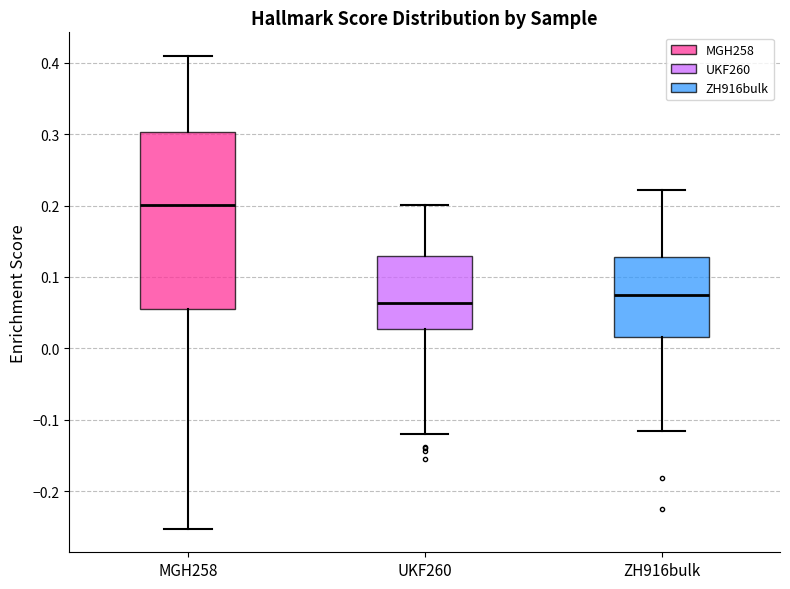

Comparing the boxes themselves (not the whiskers), which one is the tallest?

MGH258